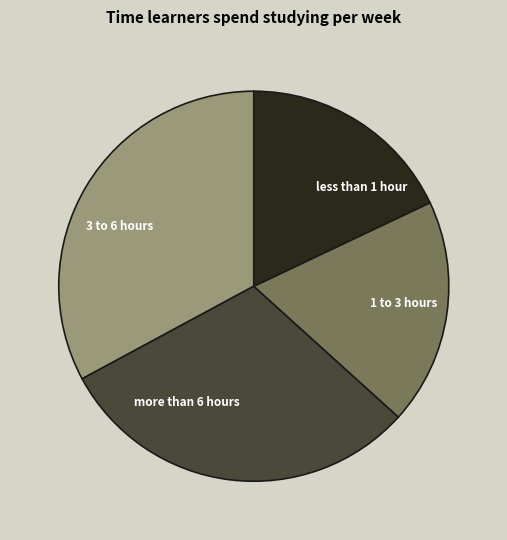

Rank the categories by value from highest to lowest.

3 to 6 hours, more than 6 hours, 1 to 3 hours, less than 1 hour